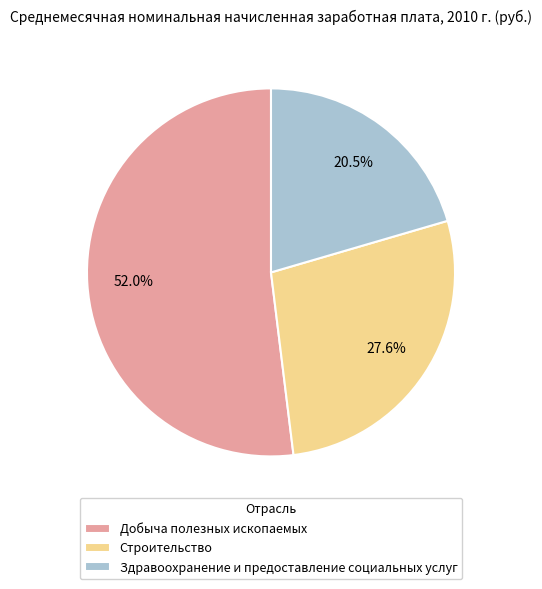

Combined, what portion of the pie is Добыча полезных ископаемых and Здравоохранение и предоставление социальных услуг?

72.4%